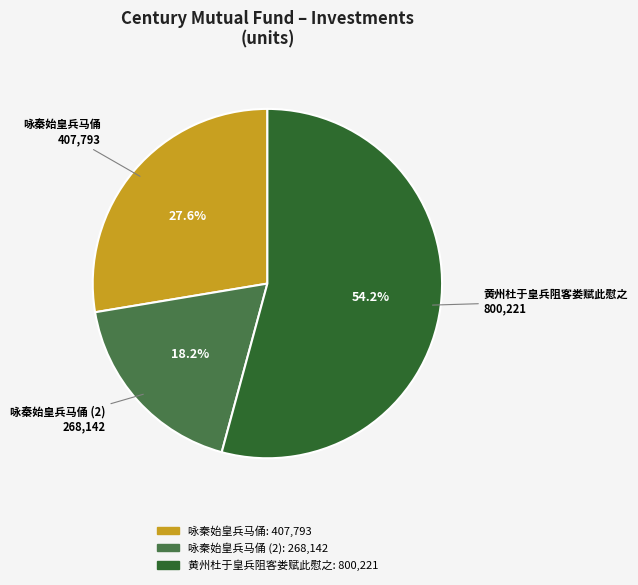

Is there a majority slice in this chart?

Yes